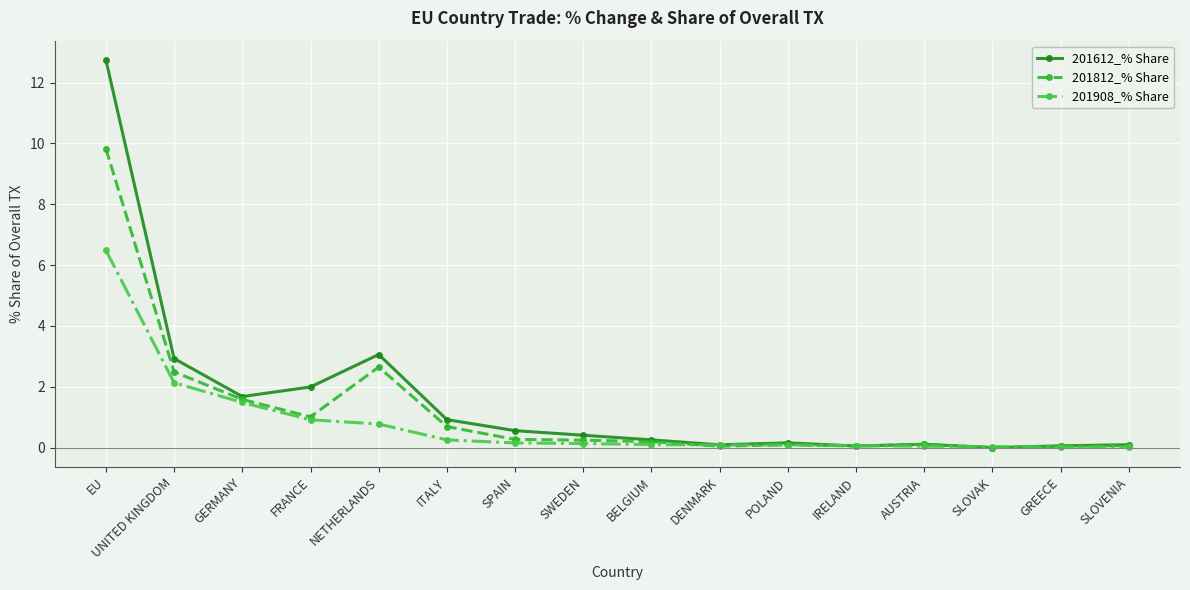

What is the difference between the highest and lowest values at SWEDEN?

0.3